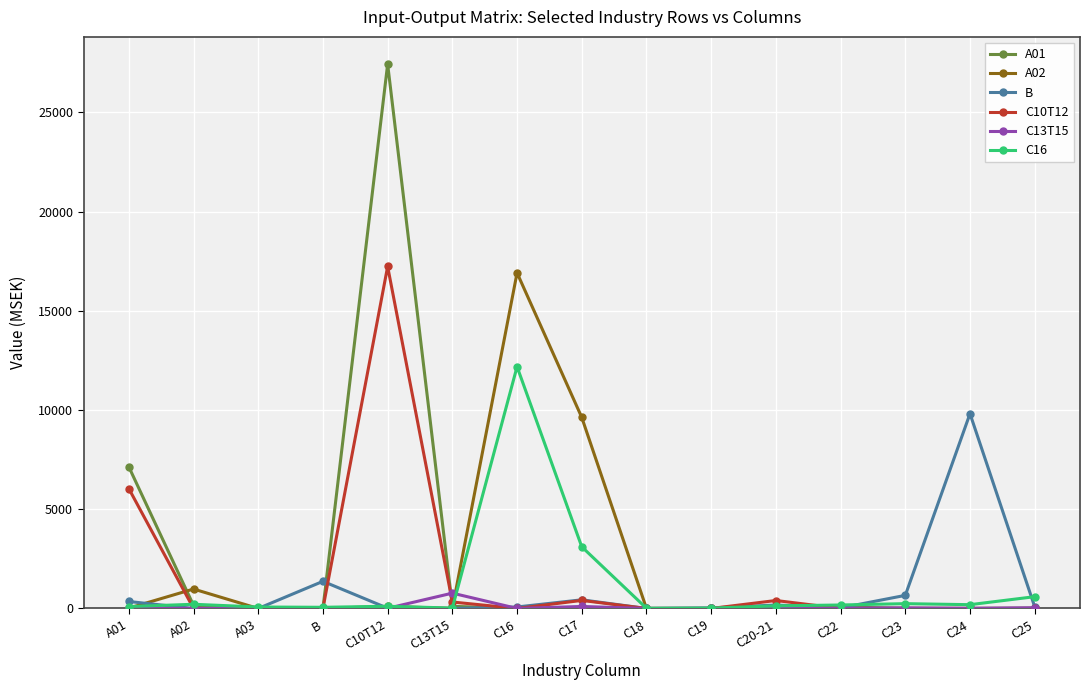

Between C10T12 and C22, which series saw the biggest shift?

A01